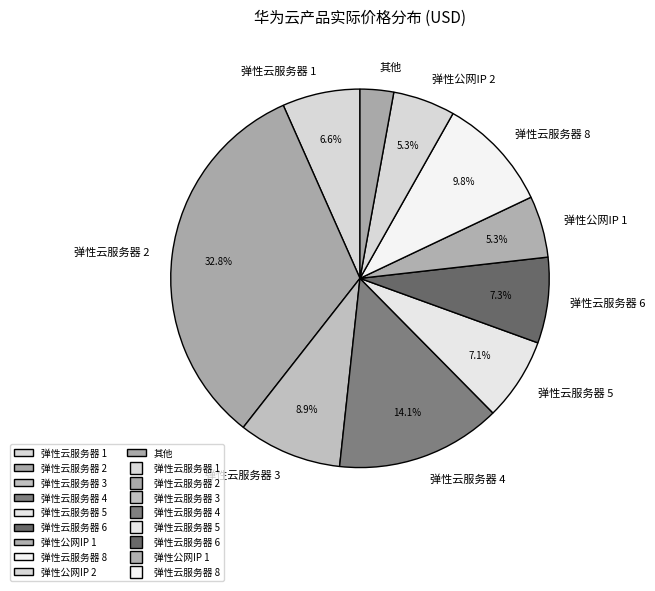

What is the largest slice in the pie chart?

弹性云服务器 2